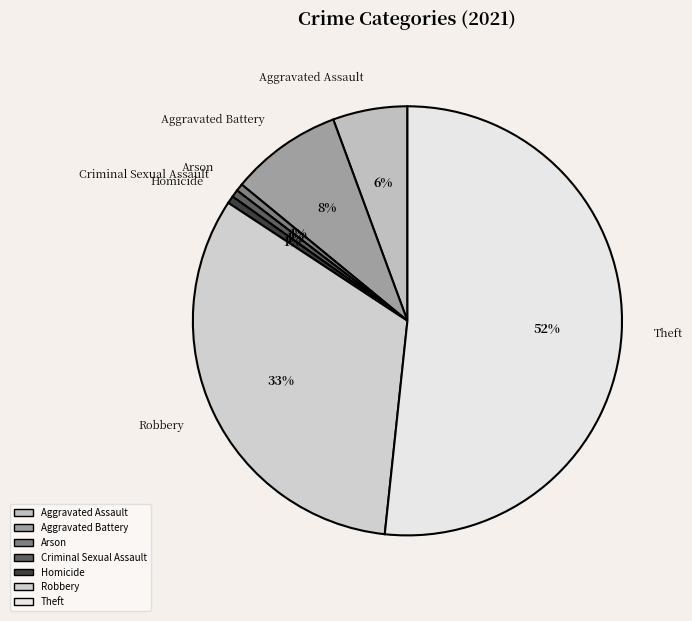

Which slice is the largest?

Theft